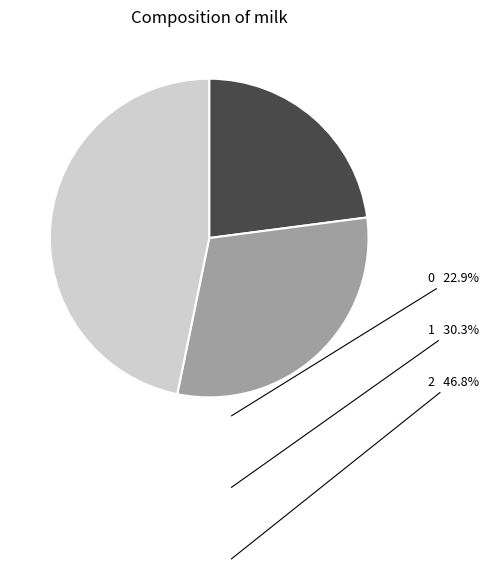

Is there any slice that represents more than half of the pie?

No